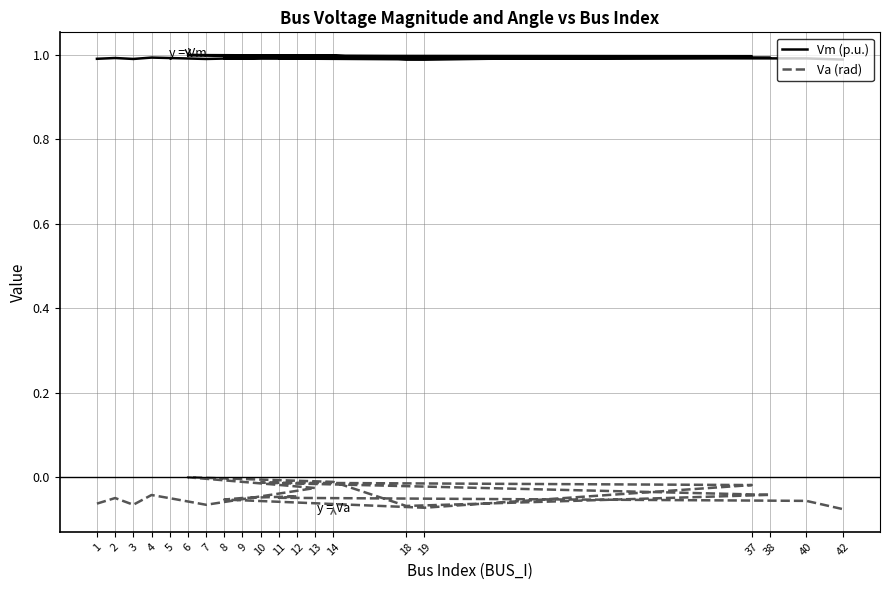

List the labels in order of Vm (p.u.) value, largest first.

6, 14, 10, 37, 13, 38, 4, 12, 11, 9, 2, 5, 8, 40, 1, 3, 7, 18, 19, 42